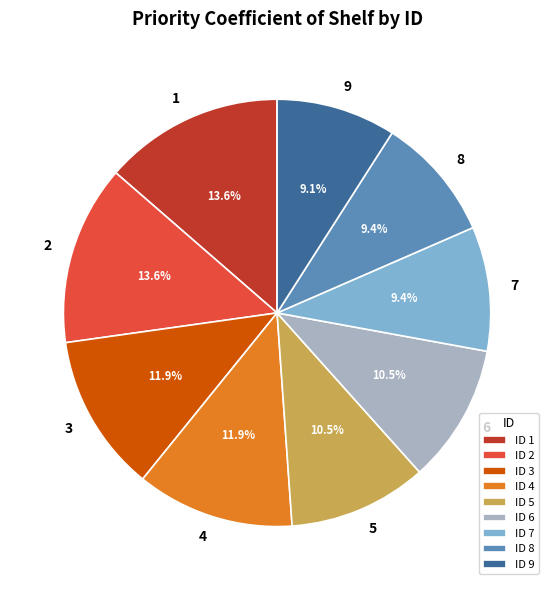

How many segments does this pie chart have?

9